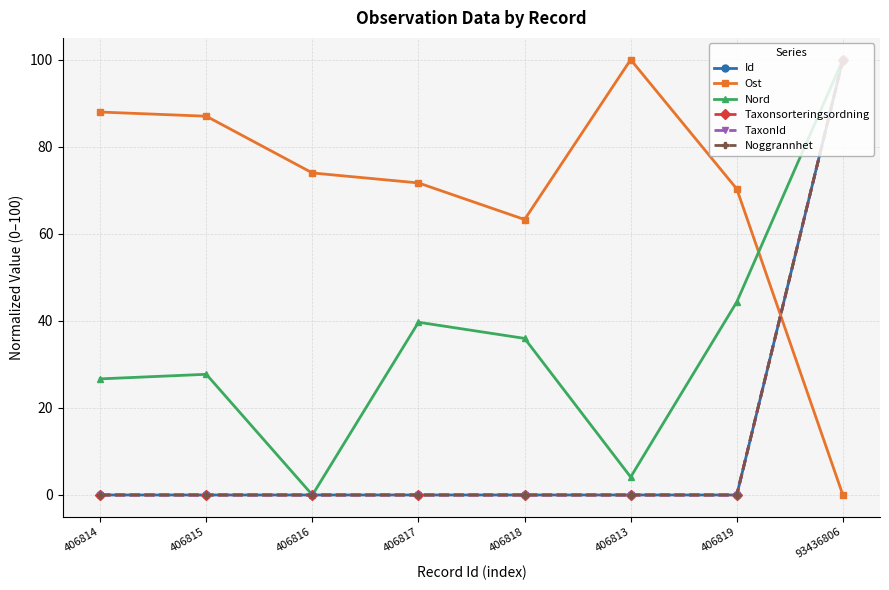

Between 406818 and 406813, which series saw the biggest shift?

Ost